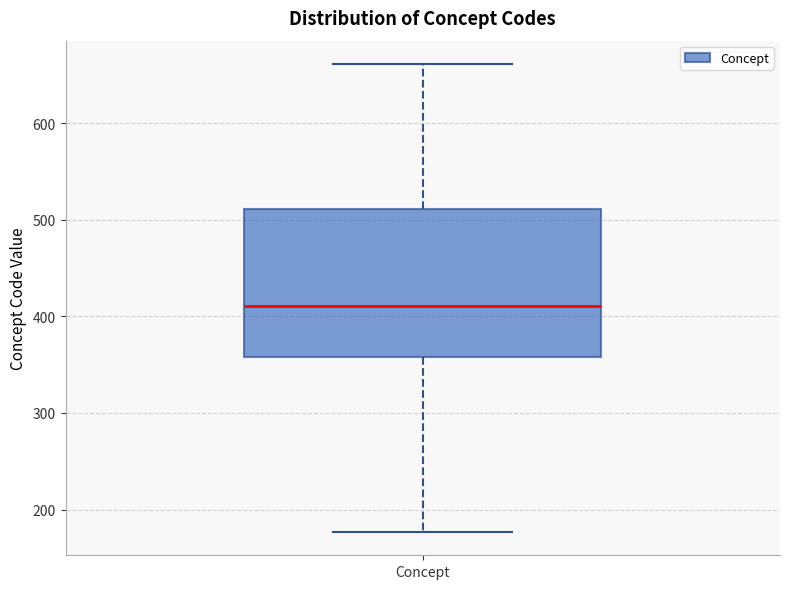

Where does the median line of the box for Concept sit on the y-axis? The values are not printed on the chart, so give them approximately, as read against the axis.

410